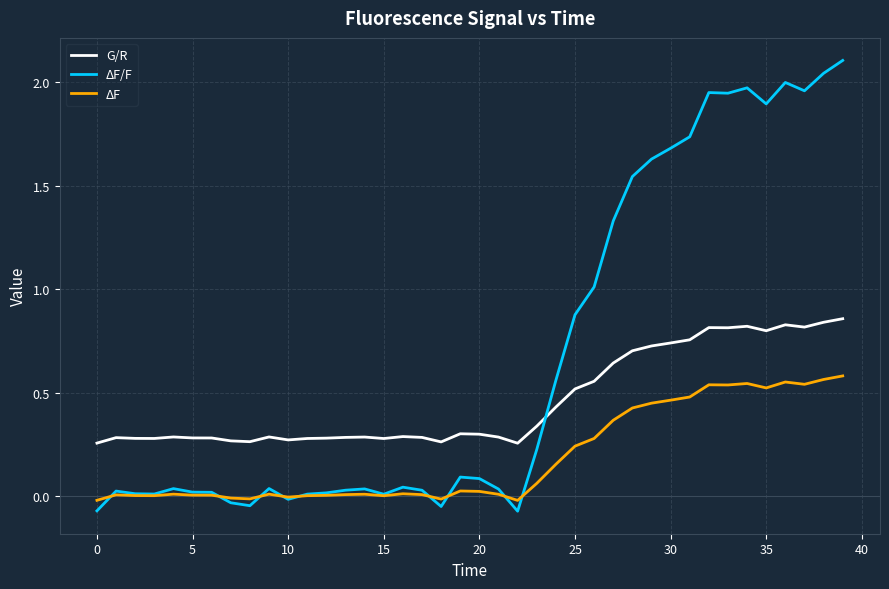

At how many categories does at least one series exceed 0?

40